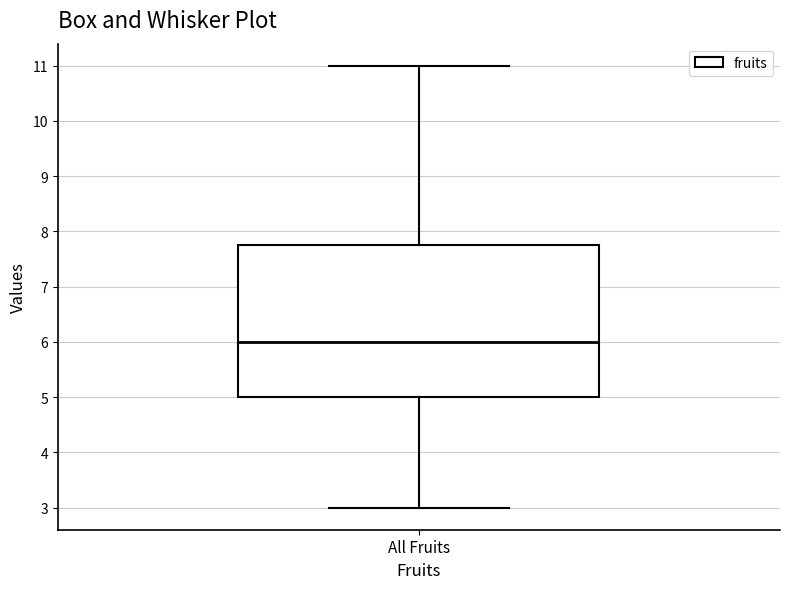

Where is the upper edge of the box for All Fruits on the y-axis? The values are not printed on the chart, so give them approximately, as read against the axis.

7.8